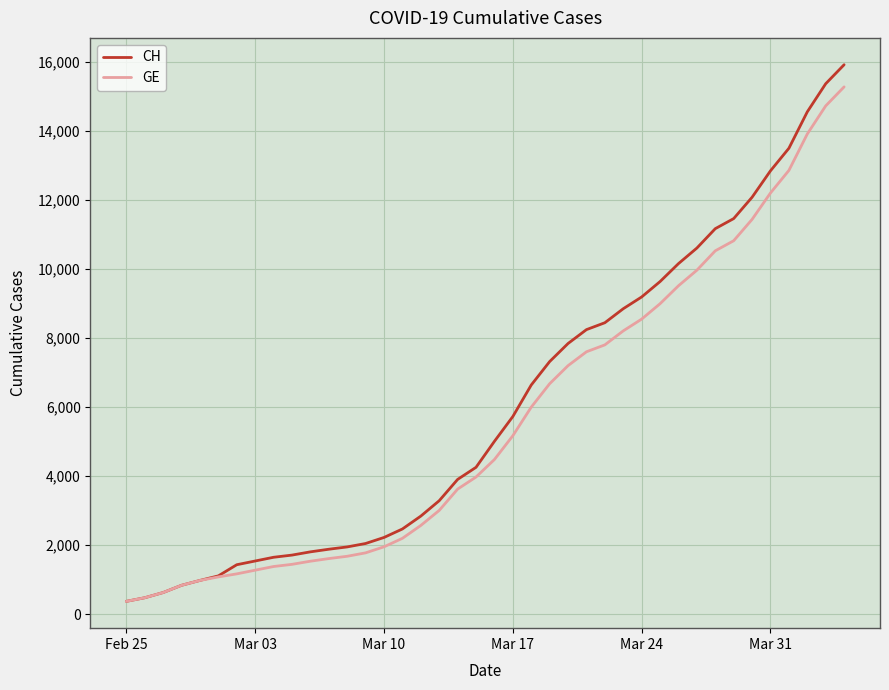

Which series has the largest range (max minus min)?

CH